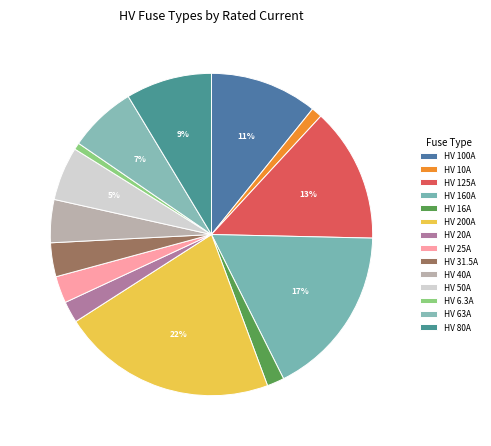

How many segments does this pie chart have?

14